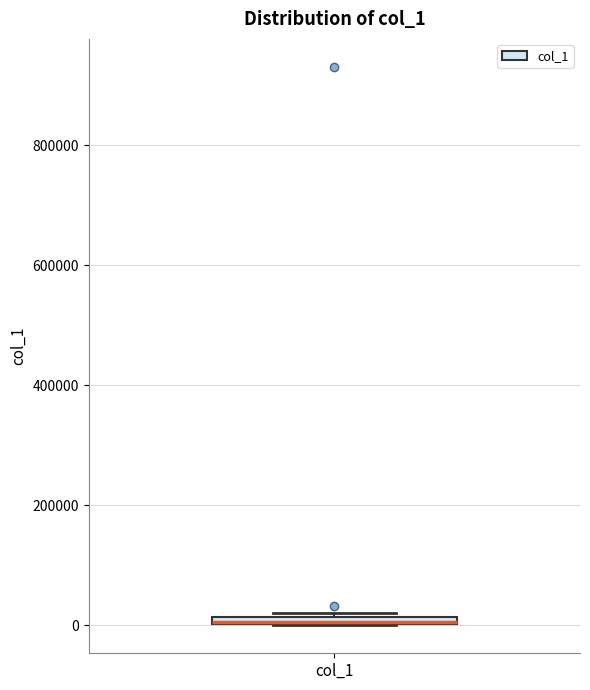

Where is the upper edge of the box for col_1 on the y-axis? The values are not printed on the chart, so give them approximately, as read against the axis.

20000